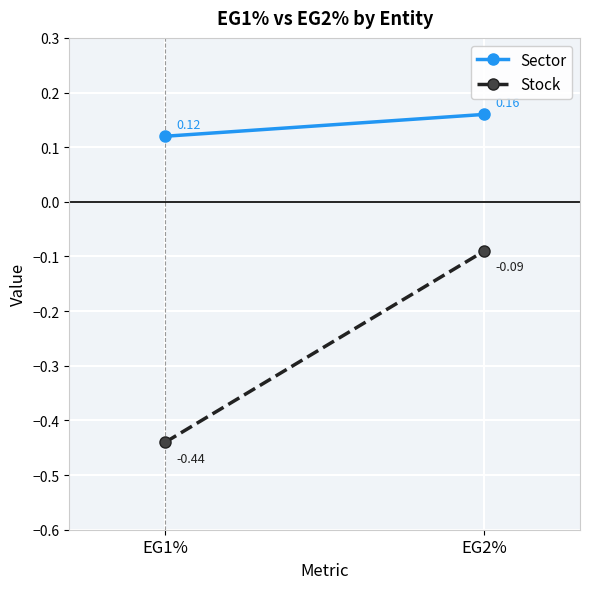

List the labels in order of Stock value, largest first.

EG2%, EG1%